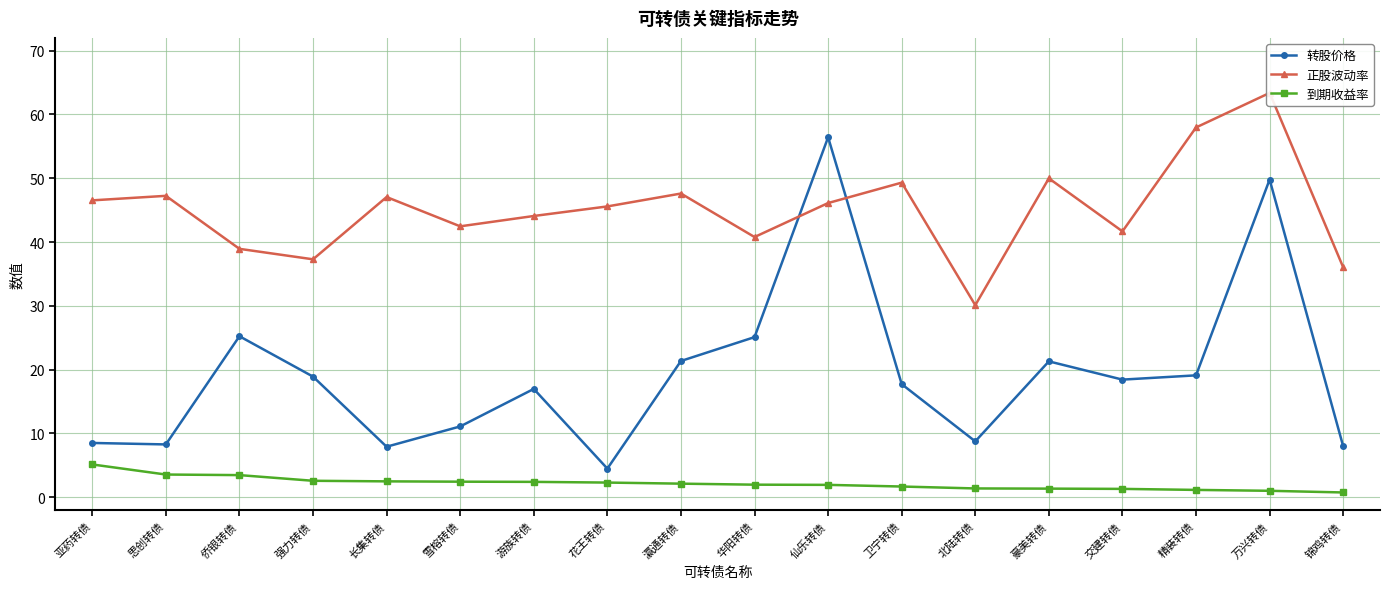

Between 游族转债 and 华阳转债, which is larger?

华阳转债